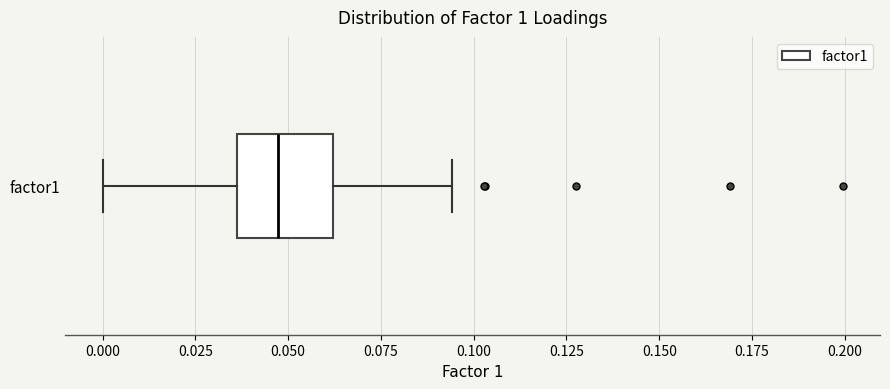

Transcribe this box plot: give where the median line is, the range the box spans, and where the two whiskers end, as read against the x-axis. The values are not printed on the chart, so give them approximately, as read against the axis.

median 0.045, box 0.035 to 0.060, whiskers 0.000 to 0.095